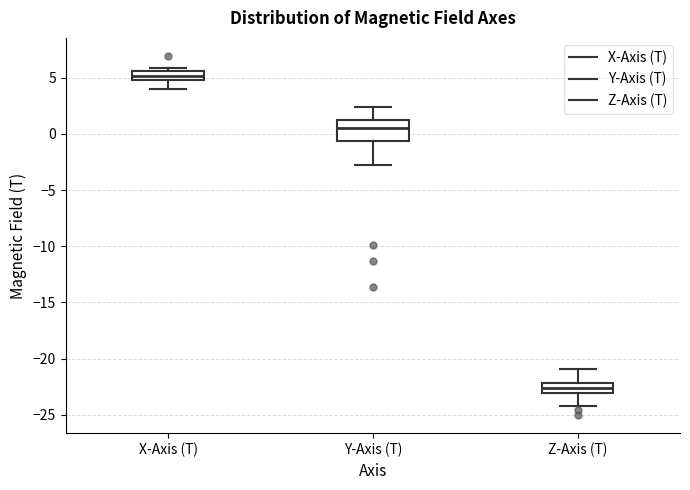

Comparing the boxes themselves (not the whiskers), which one is the tallest?

Y-Axis (T)